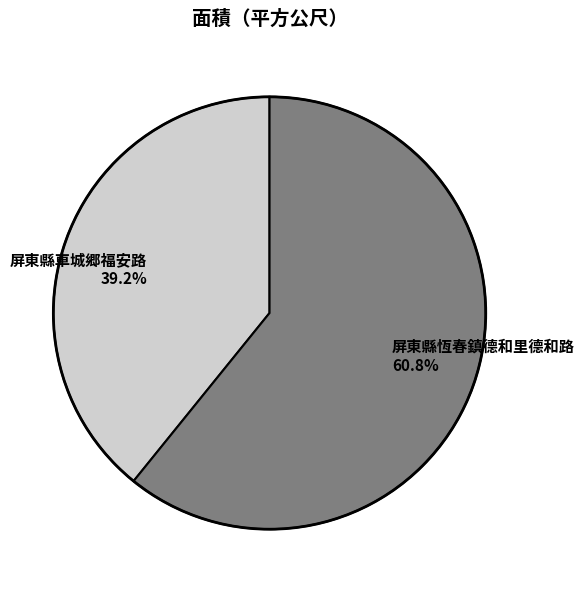

To the nearest percent, what is the difference between the largest and smallest slice percentages?

22%